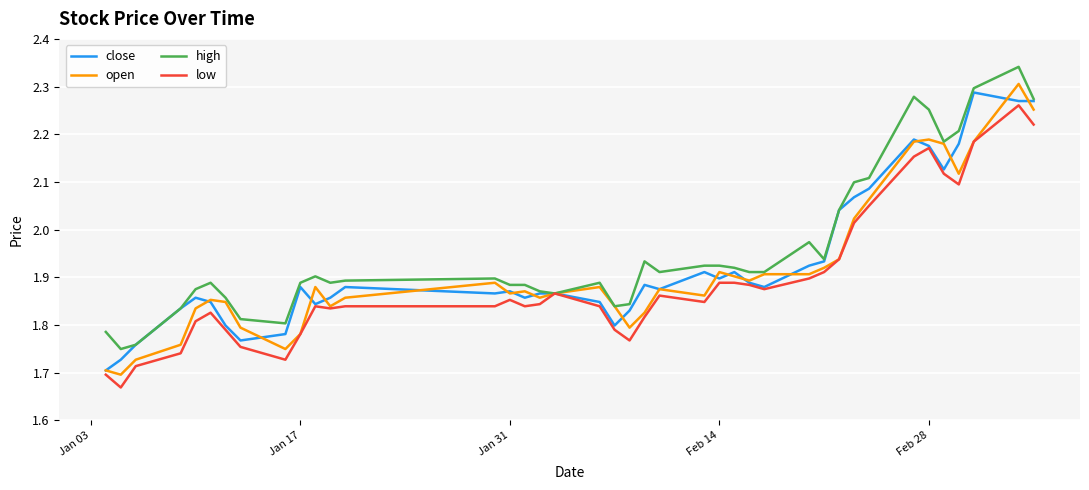

List the series in order of their overall mean, highest first.

high, close, open, low